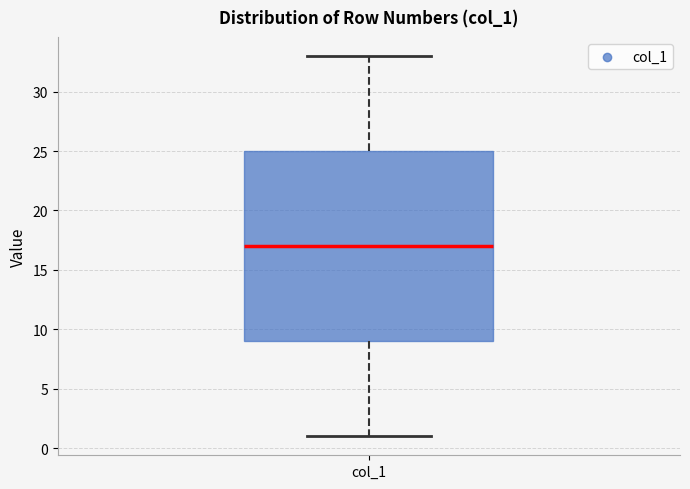

Transcribe this box plot: give where the median line is, the range the box spans, and where the two whiskers end, as read against the y-axis. The values are not printed on the chart, so give them approximately, as read against the axis.

median 17, box 9 to 25, whiskers 1 to 33